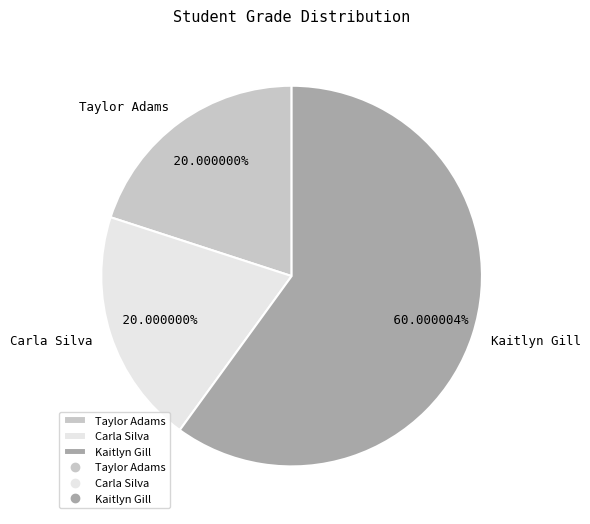

To the nearest percent, what percentage of the pie is Carla Silva?

20%